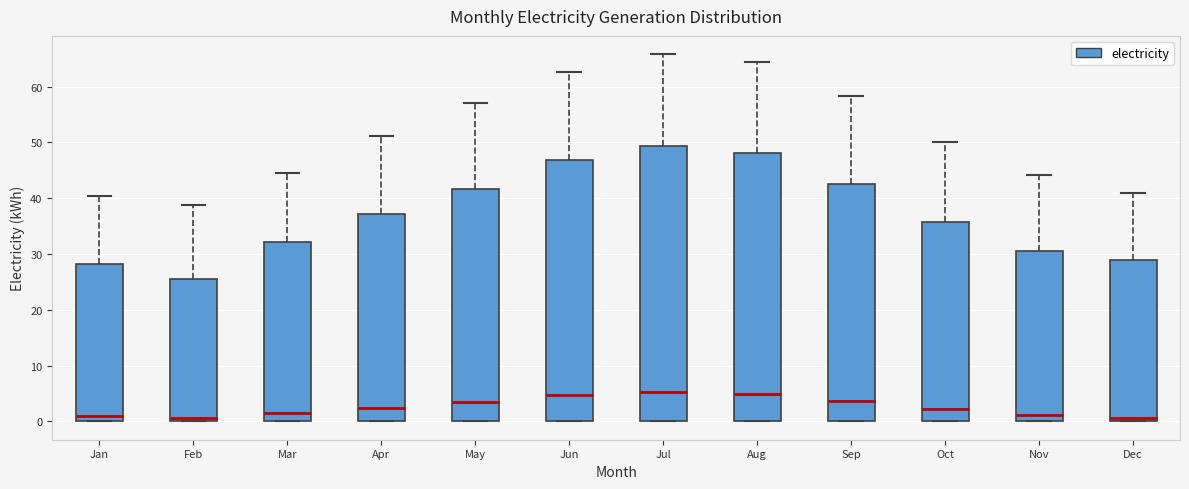

Reading left to right, read every box against the y-axis: the position of its median line, the range the box covers, and the ends of its whiskers. The values are not printed on the chart, so give them approximately, as read against the axis.

Jan: median 1, box 0 to 28, whiskers 0 to 40
Feb: median 1, box 0 to 26, whiskers 0 to 39
Mar: median 1, box 0 to 32, whiskers 0 to 45
Apr: median 2, box 0 to 37, whiskers 0 to 51
May: median 4, box 0 to 42, whiskers 0 to 57
Jun: median 5, box 0 to 47, whiskers 0 to 63
Jul: median 5, box 0 to 49, whiskers 0 to 66
Aug: median 5, box 0 to 48, whiskers 0 to 64
Sep: median 4, box 0 to 43, whiskers 0 to 58
Oct: median 2, box 0 to 36, whiskers 0 to 50
Nov: median 1, box 0 to 31, whiskers 0 to 44
Dec: median 1, box 0 to 29, whiskers 0 to 41